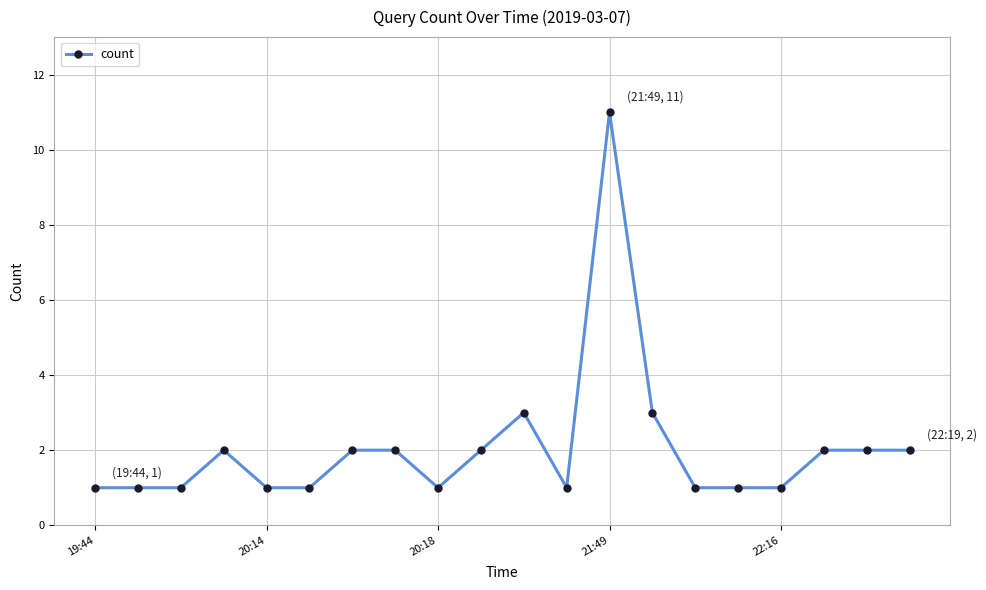

What is the sum of all values?

41